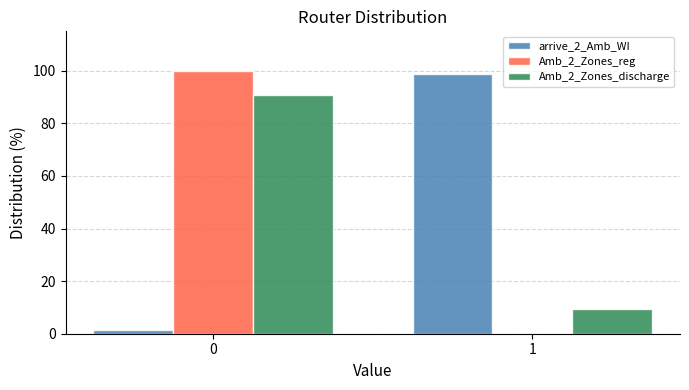

The value of Amb_2_Zones_reg at 0 is 155.8. True or false?

False